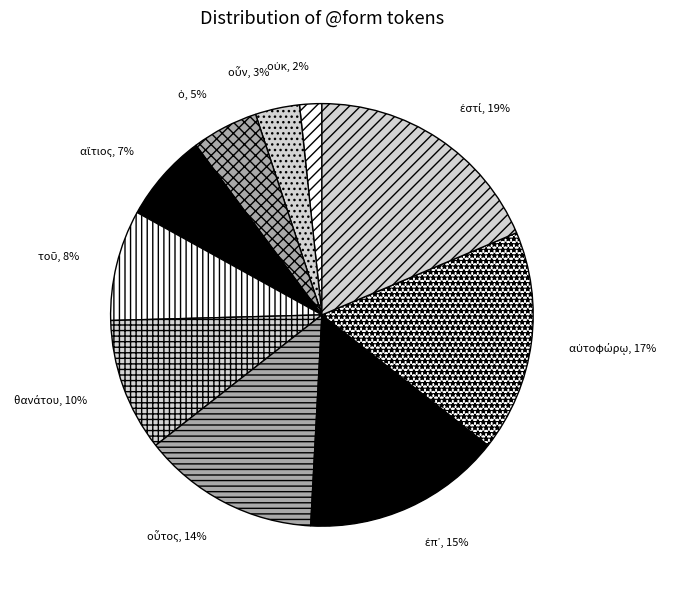

How many slices are in this pie chart?

10